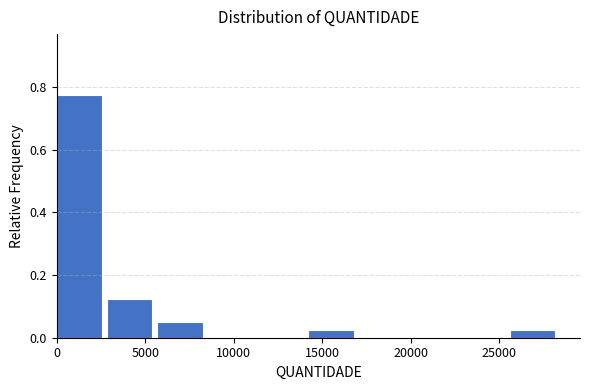

Reading left to right, list every bar in this chart as the range it spans on the x-axis followed by its height. Neither the bar edges nor the heights are printed on the chart, so give them approximately, as read against the axes.

0 to 3000: 0.78
3000 to 5500: 0.12
5500 to 8500: 0.06
8500 to 11500: 0
11500 to 14000: 0
14000 to 17000: 0.02
17000 to 20000: 0
20000 to 22500: 0
22500 to 25500: 0
25500 to 28500: 0.02